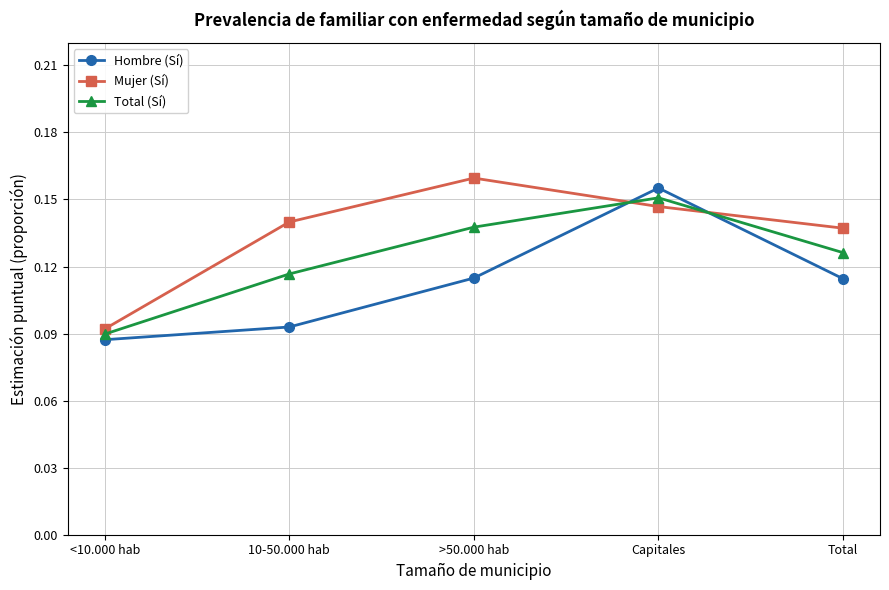

What position from the right is 10-50.000 hab?

4